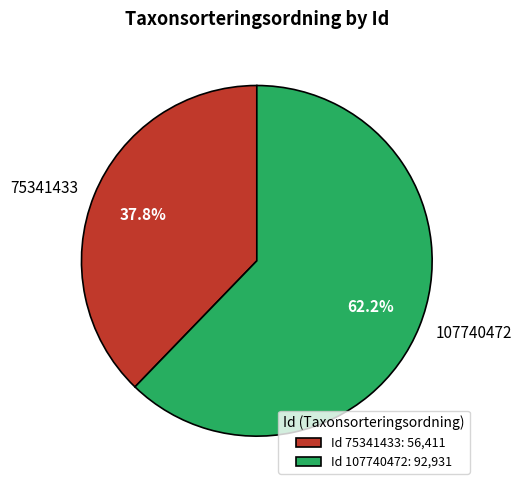

Approximately how many times larger is the value at 75341433 compared to 107740472?

0.6